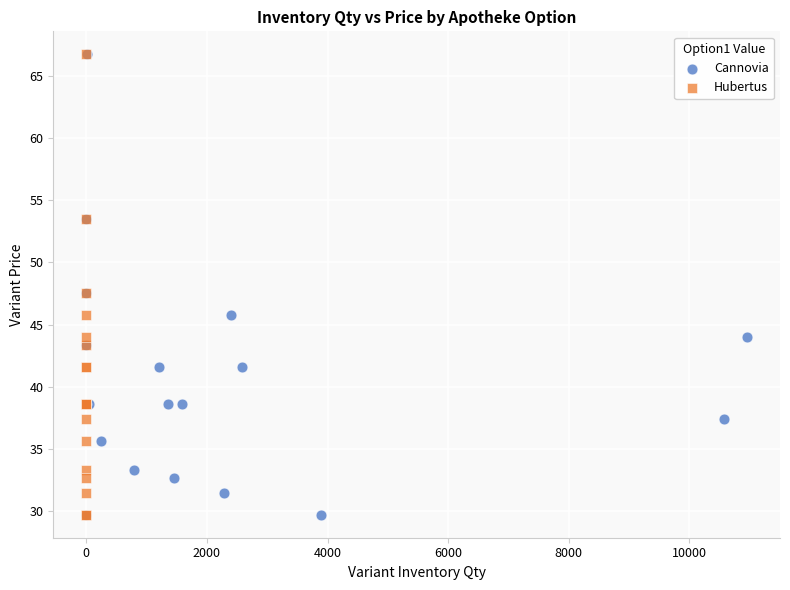

What are all the series names shown in the legend?

Сannovia, Hubertus